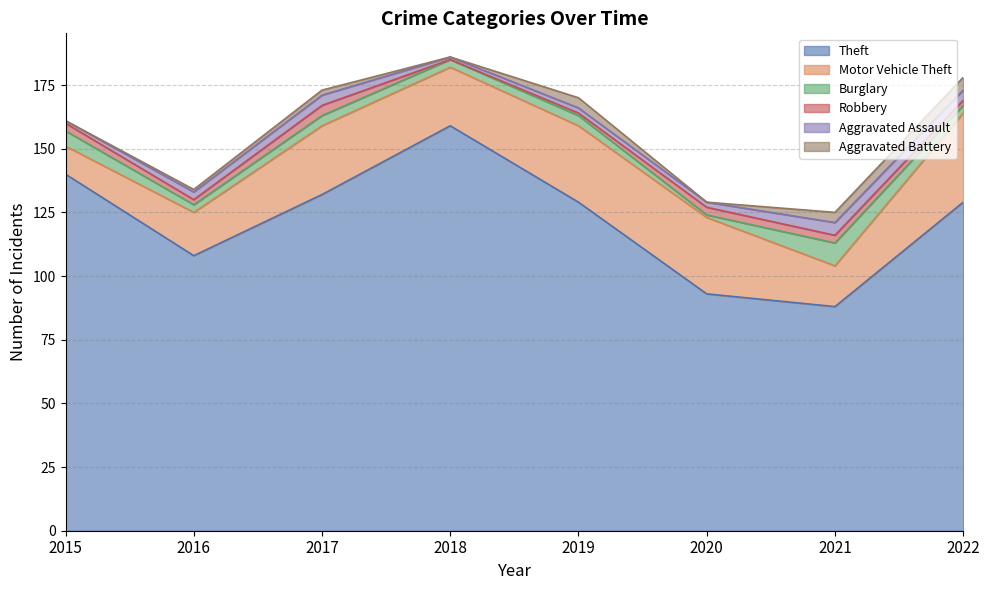

How many lines are shown in the chart?

6